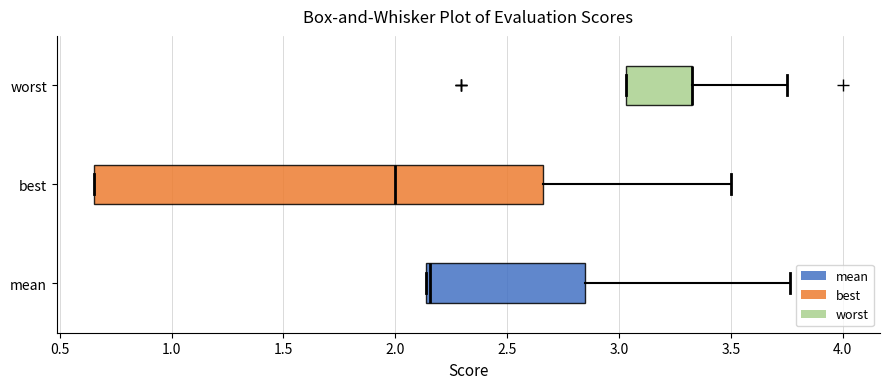

Where does the median line of the box for best sit on the x-axis? The values are not printed on the chart, so give them approximately, as read against the axis.

2.00